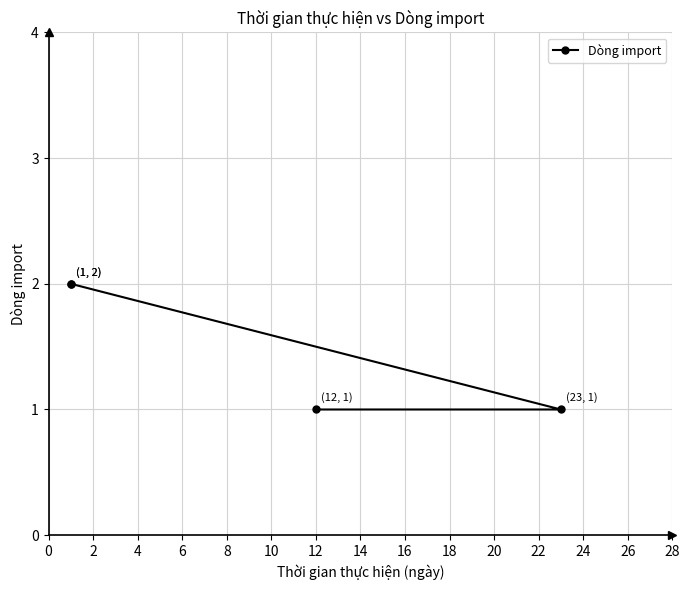

The value at 6 is 1. True or false?

False